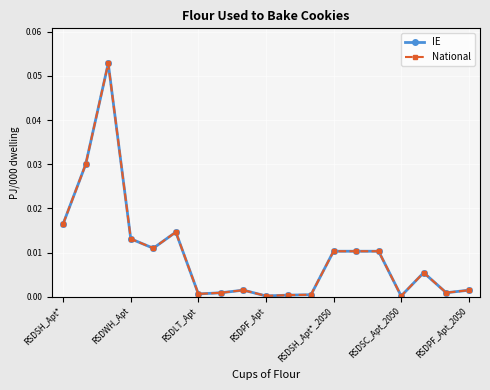

Is this an area chart (filled region under the line)?

No